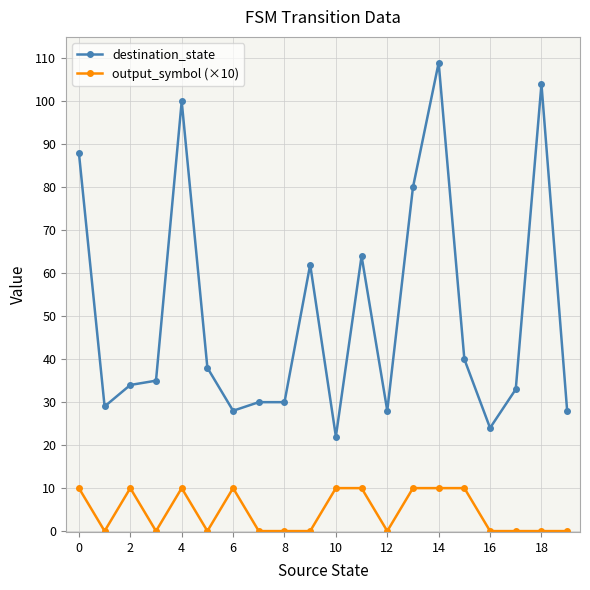

What is the maximum value for output_symbol (×10)?

10